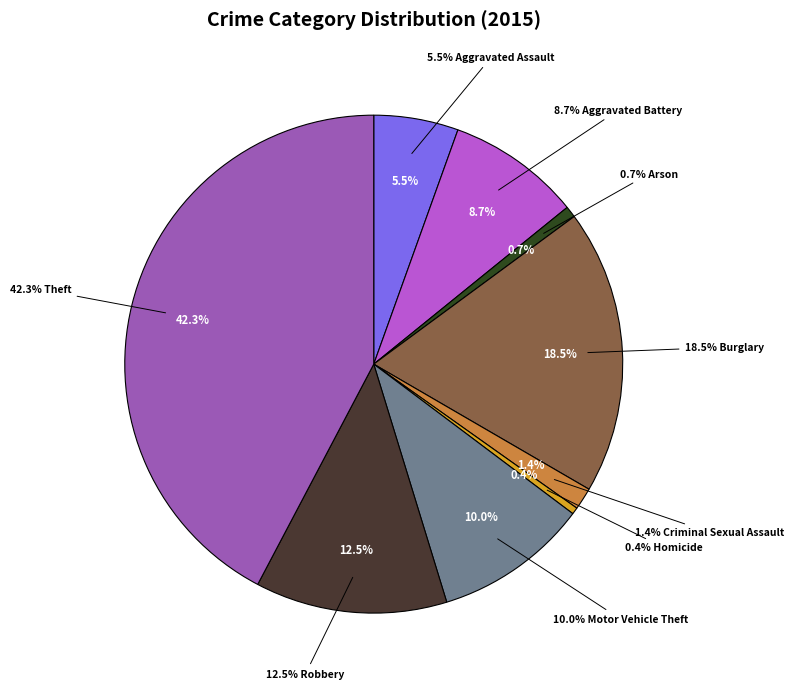

To the nearest percent, what is the difference between the largest and smallest slice percentages?

42%